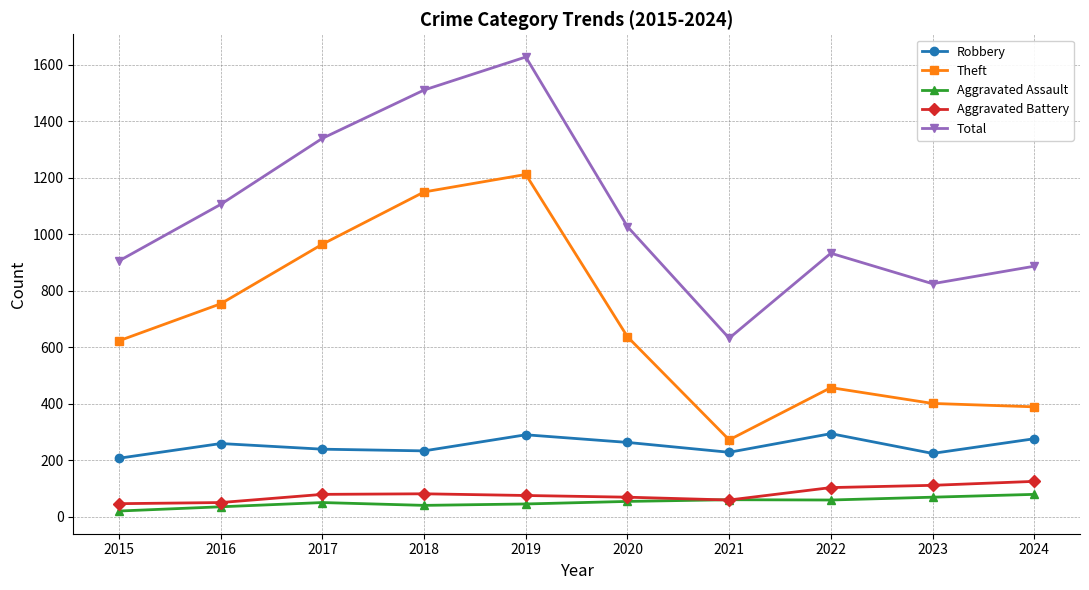

At which category does Total reach its first local valley?

2021